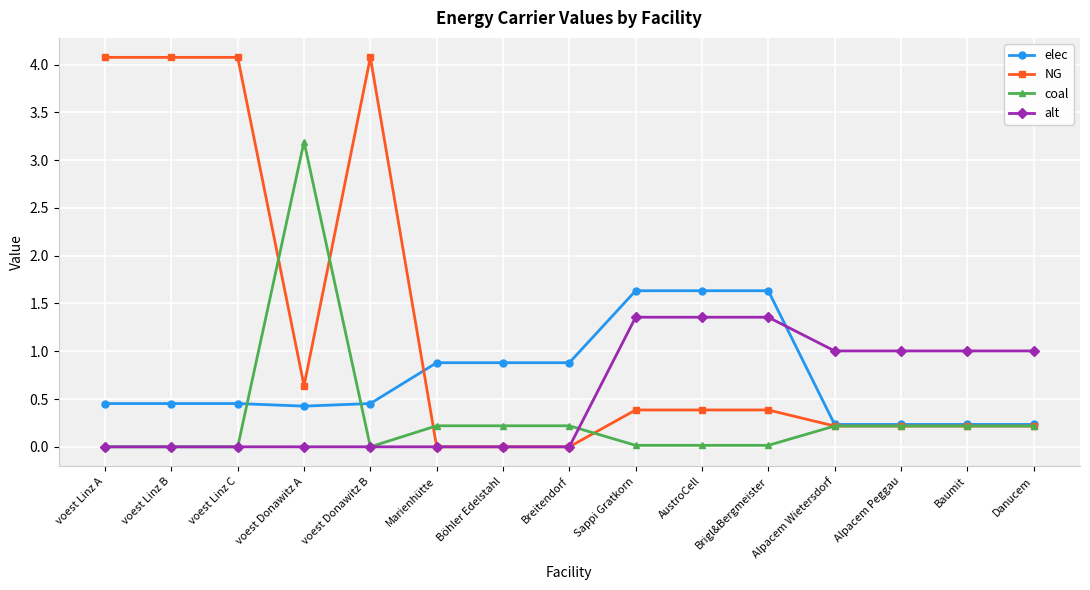

What is the approximate value of alt at Danucem?

1.0